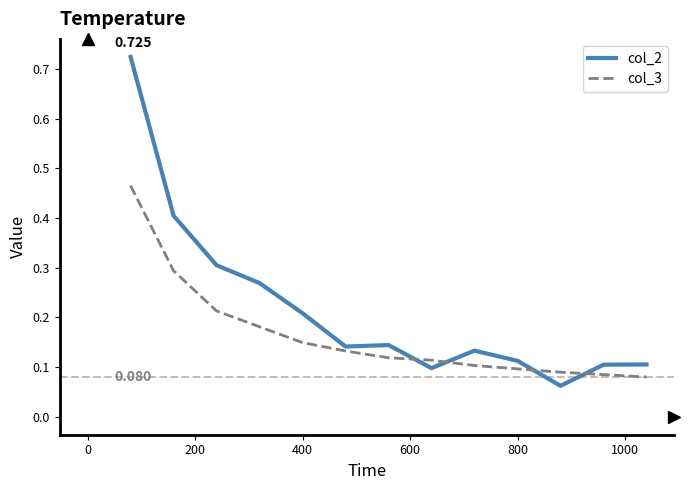

True or false: col_3 and col_2 cross at least once.

True